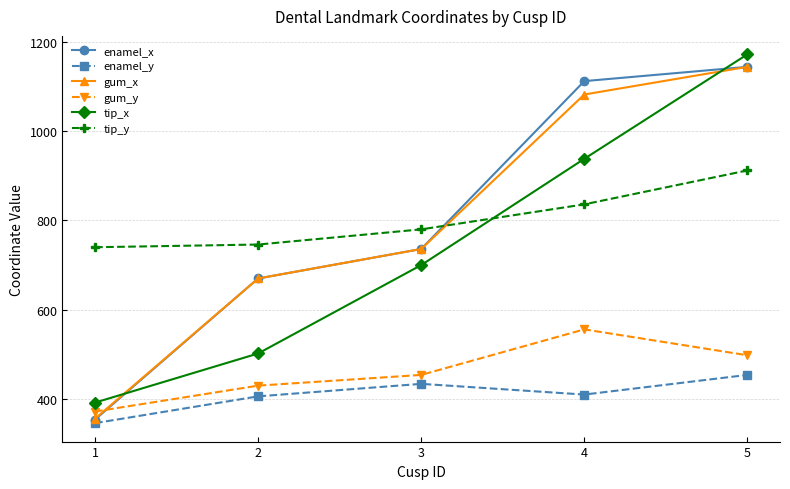

Count the number of data series in this chart.

6